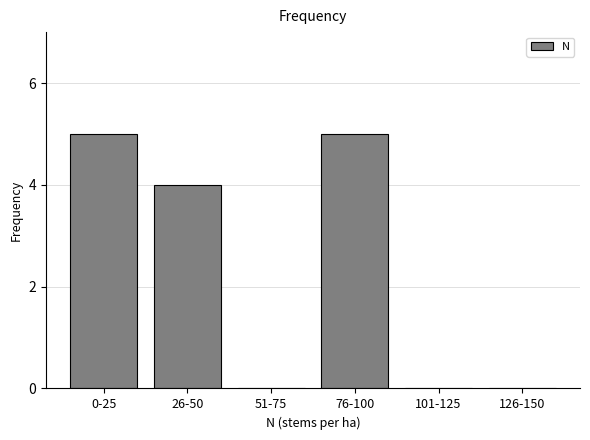

Reading left to right, list all the values displayed in this chart.

0-25=5	26-50=4	51-75=0	76-100=5	101-125=0	126-150=0